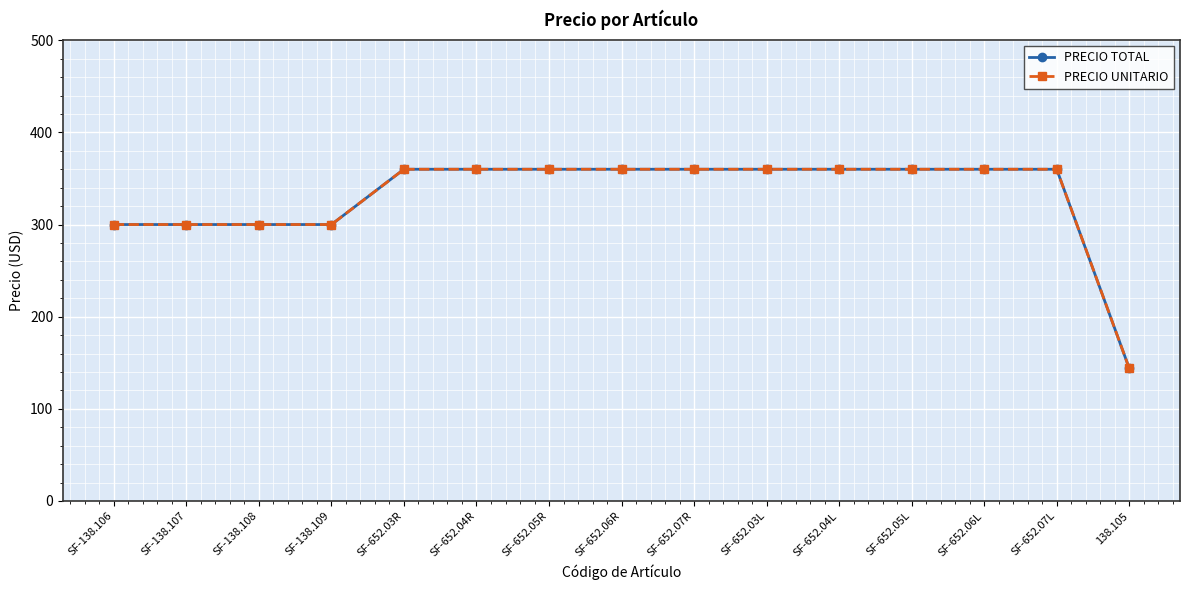

Does the chart have visible grid lines?

Yes